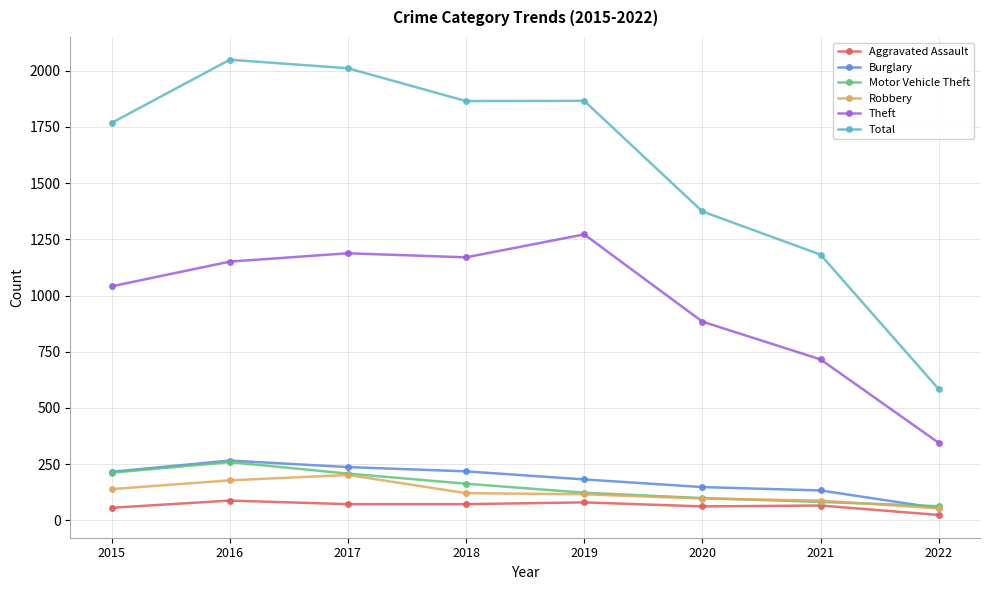

What is the average value of the Aggravated Assault series?

65